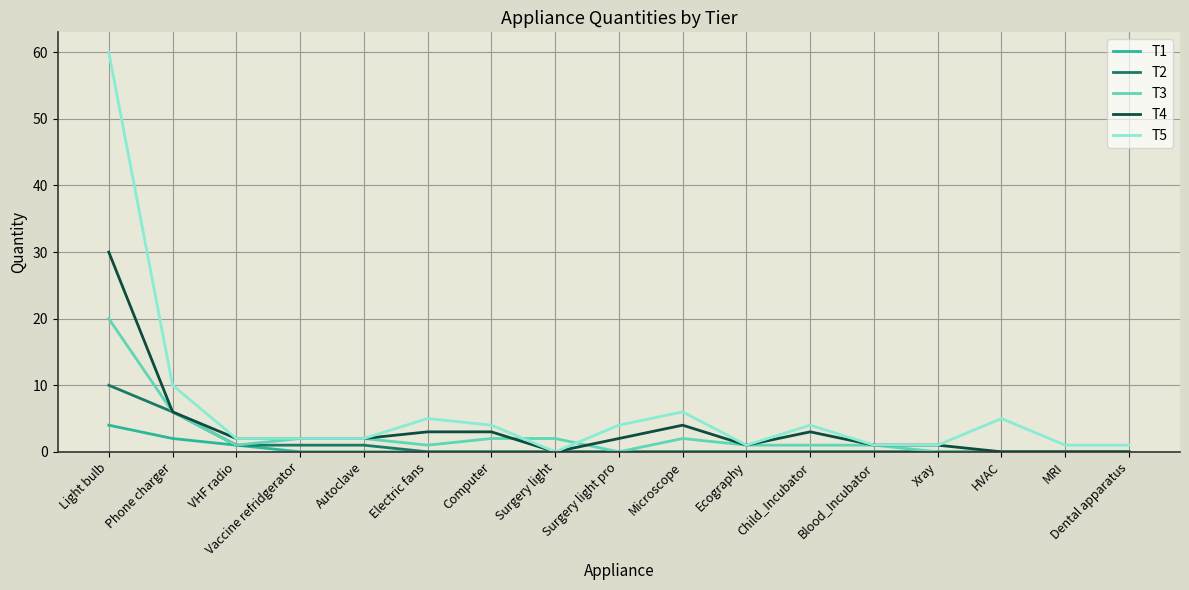

Which category has the highest value in the T1 series?

Light bulb